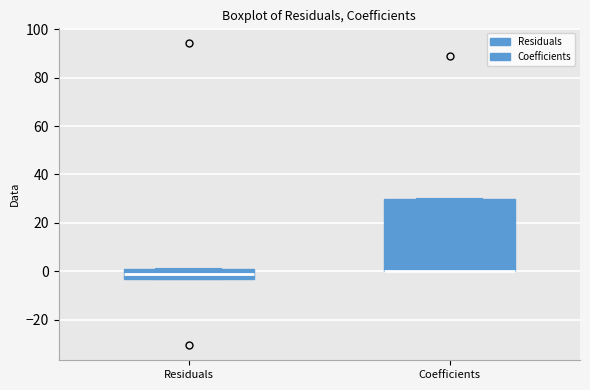

Where is the upper edge of the box for Residuals on the y-axis? The values are not printed on the chart, so give them approximately, as read against the axis.

2